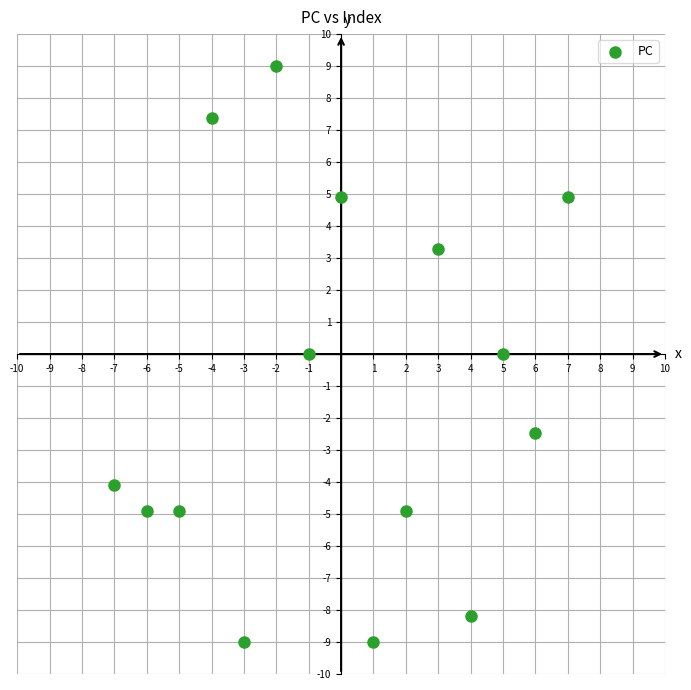

What is the range of Y values (max minus min)?

18.0